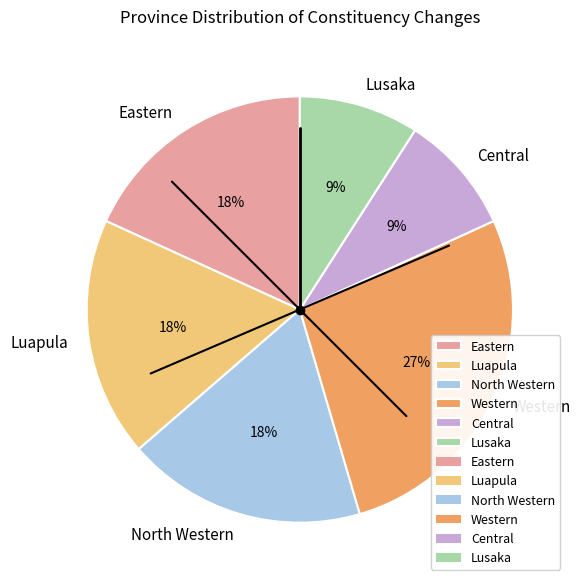

What is the ratio of the value at Luapula to the value at Lusaka?

2.0